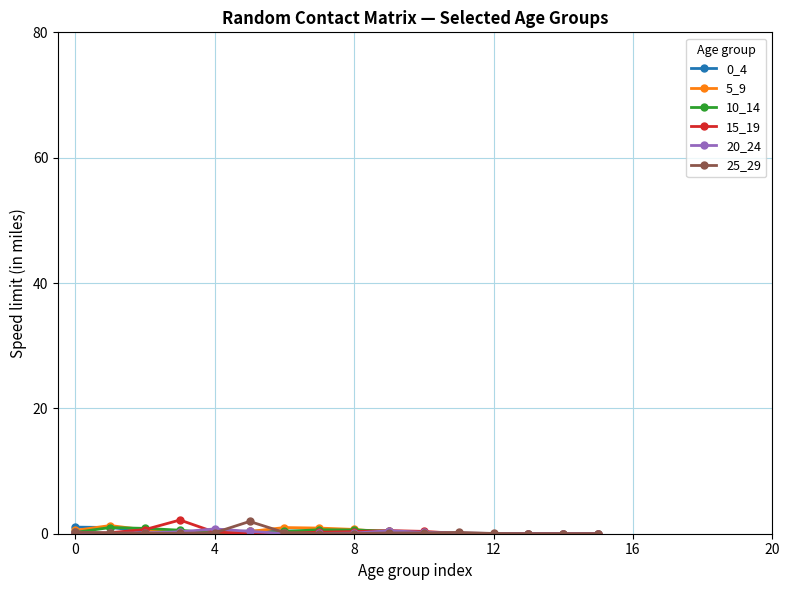

True or false: 25_29 has more than 0 interior local peaks.

True